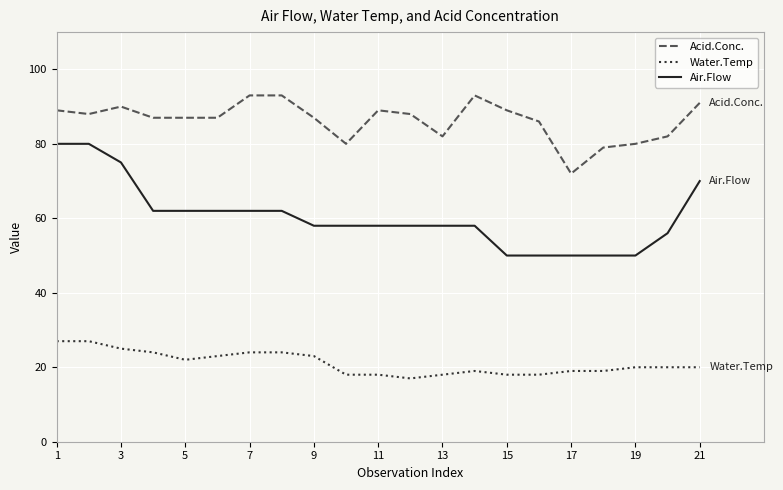

Which series has the widest spread of values?

Air.Flow